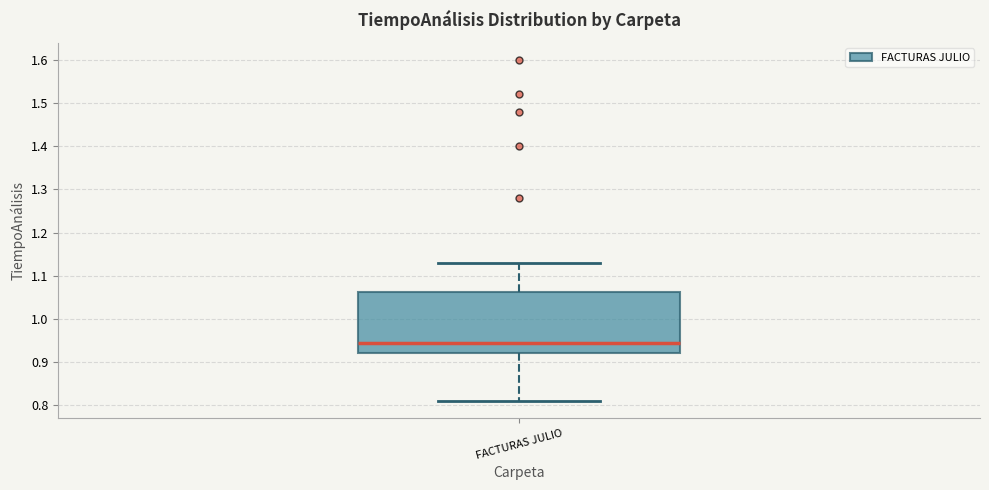

Where is the upper edge of the box for FACTURAS JULIO on the y-axis? The values are not printed on the chart, so give them approximately, as read against the axis.

1.06